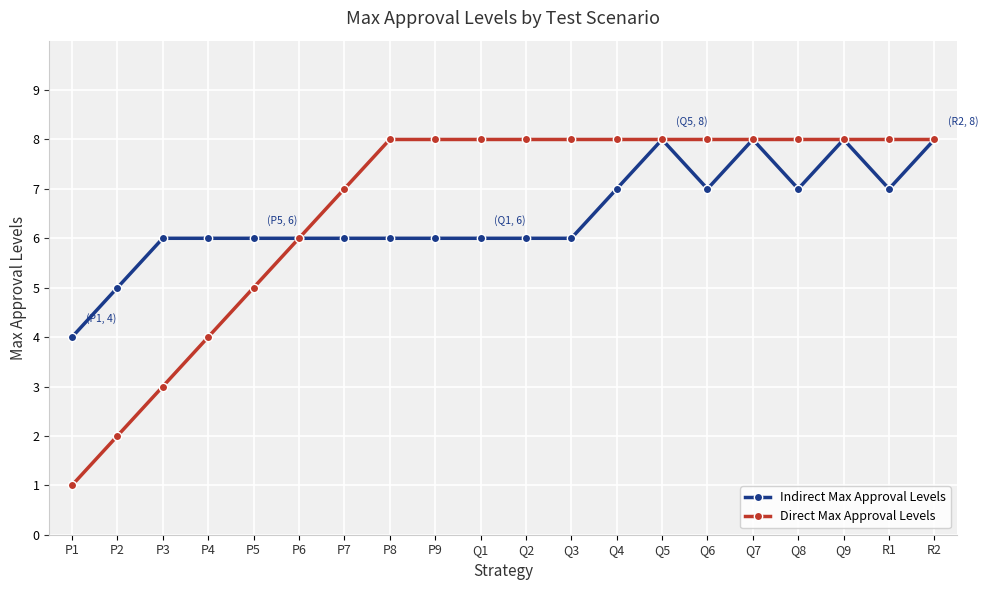

Reading left to right, transcribe all the data shown in this chart.

Indirect Max Approval Levels: P1=4	P2=5	P3=6	P4=6	P5=6	P6=6	P7=6	P8=6	P9=6	Q1=6	Q2=6	Q3=6	Q4=7	Q5=8	Q6=7	Q7=8	Q8=7	Q9=8	R1=7	R2=8
Direct Max Approval Levels: P1=1	P2=2	P3=3	P4=4	P5=5	P6=6	P7=7	P8=8	P9=8	Q1=8	Q2=8	Q3=8	Q4=8	Q5=8	Q6=8	Q7=8	Q8=8	Q9=8	R1=8	R2=8